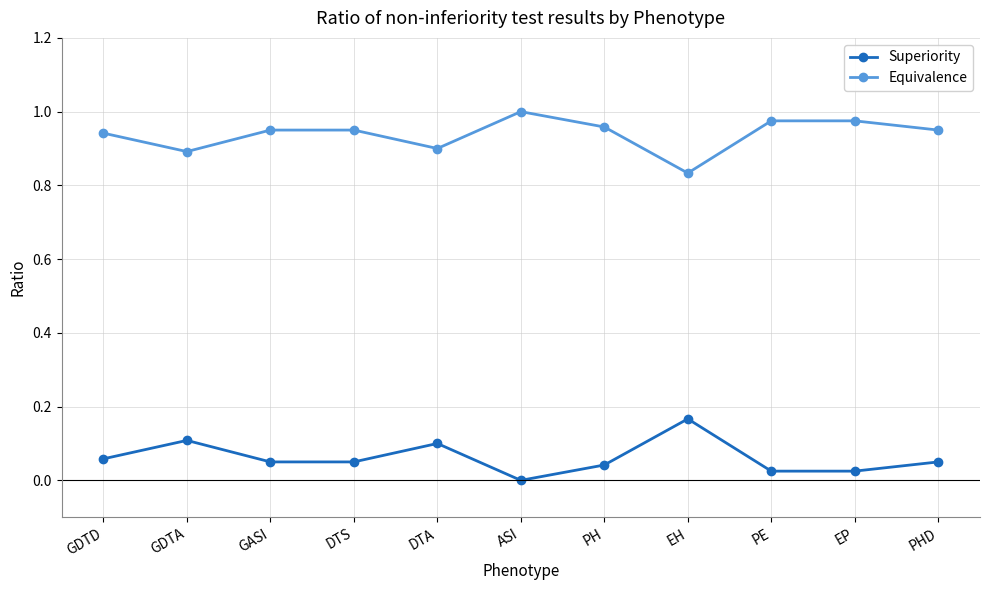

Which category has the lowest value in the Equivalence series?

EH